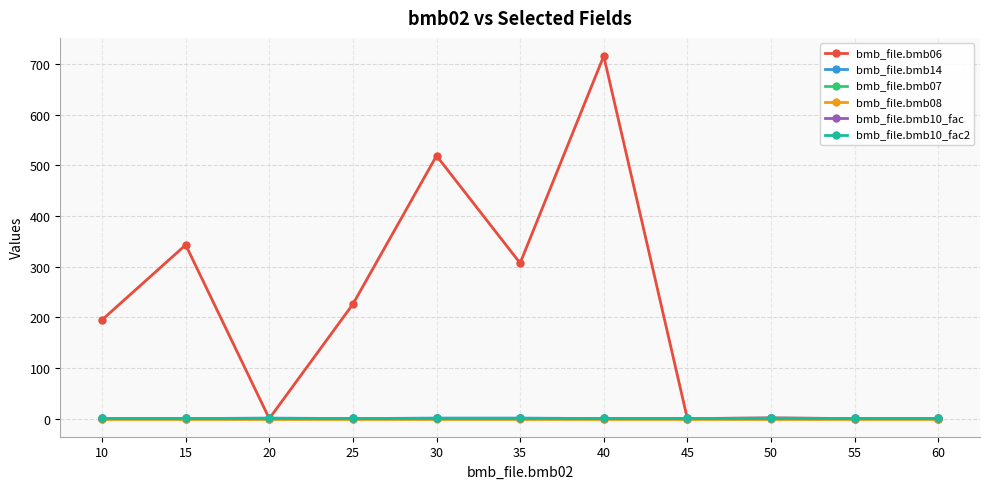

Is this an area chart (filled region under the line)?

No